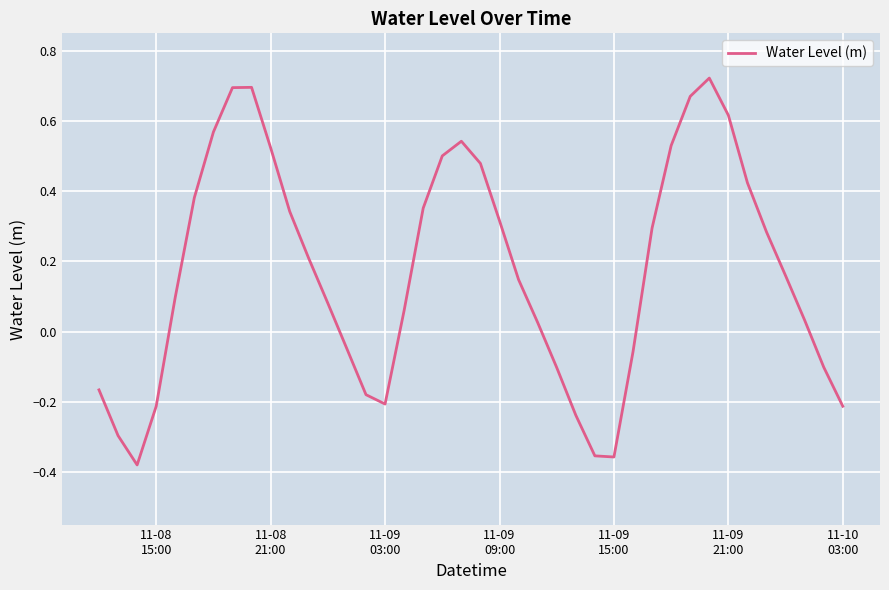

How many lines are shown in the chart?

1